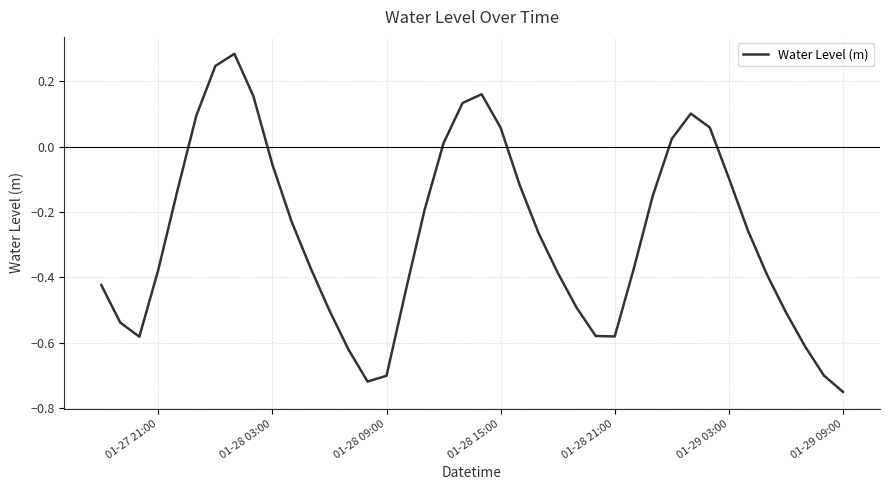

What is the difference between the maximum and minimum values?

1.0